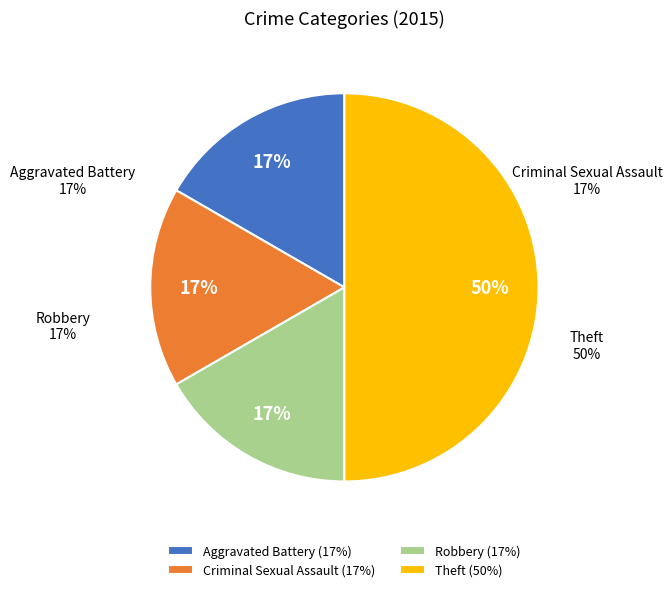

Which category has the biggest portion of the pie?

Theft